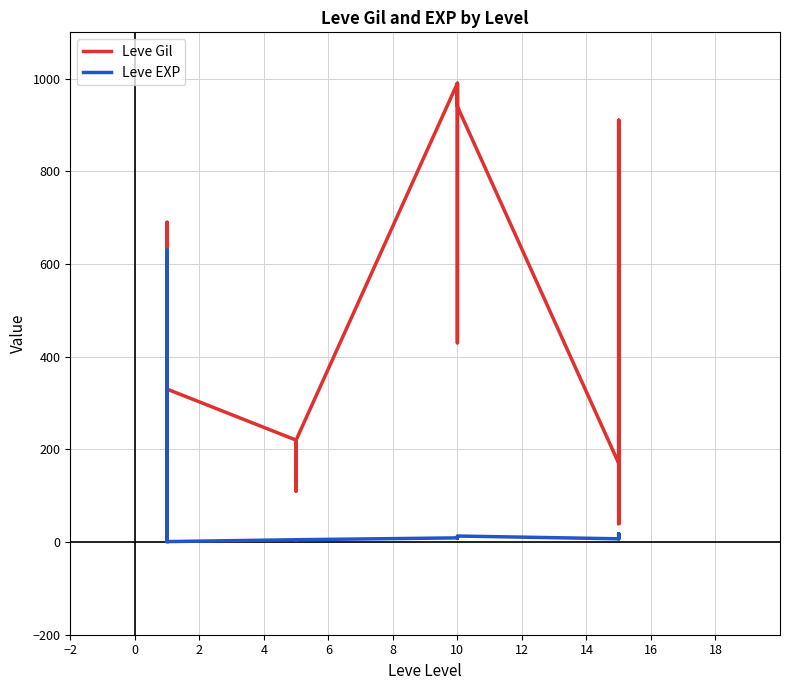

How many lines are shown in the chart?

2